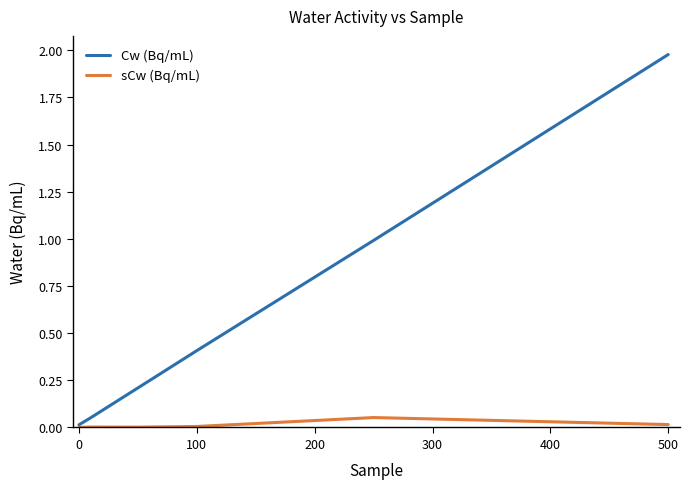

Which series has the largest total across all categories?

Cw (Bq/mL)